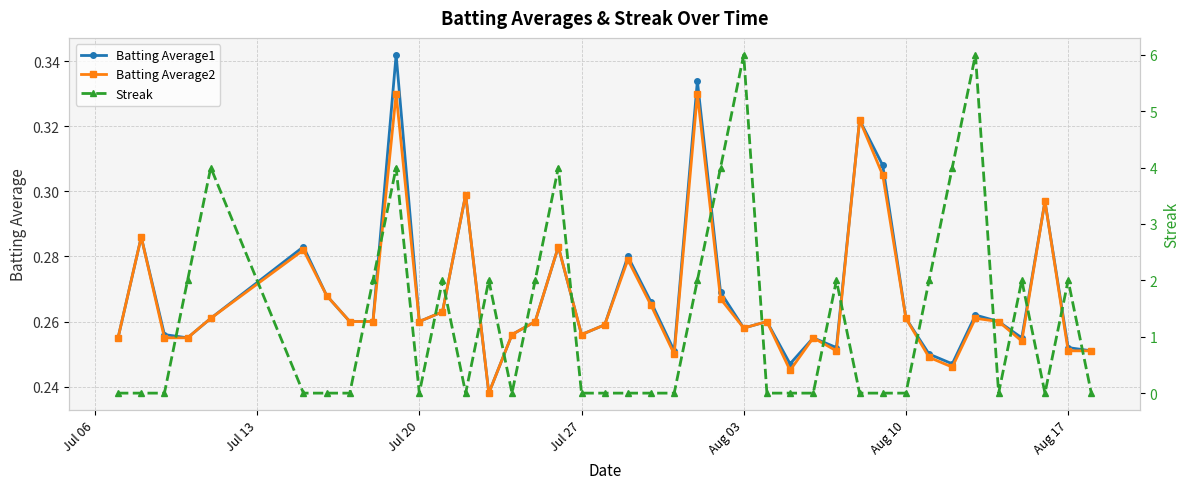

In Streak, how many points are lower than both neighbors (excluding endpoints)?

5